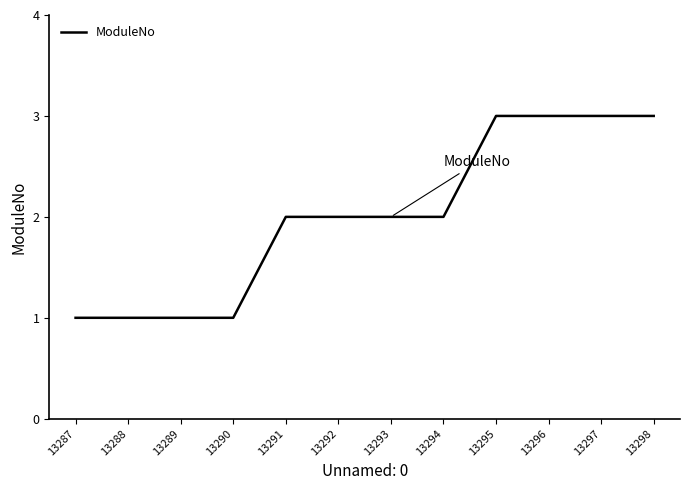

What is the greatest value displayed?

3